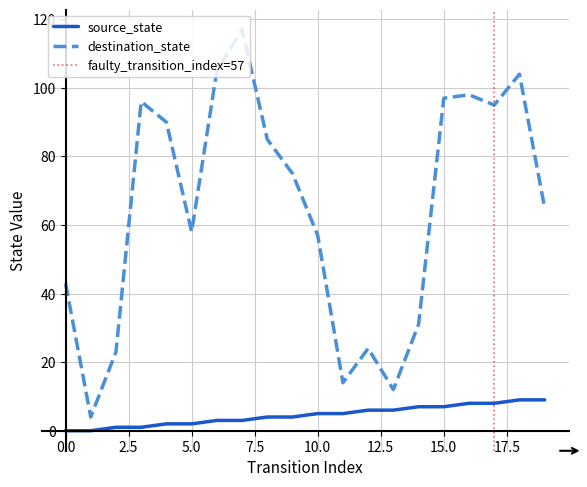

Reading left to right, what are all the values shown in this chart?

source_state: 0	0	1	1	2	2	3	3	4	4	5	5	6	6	7	7	8	8	9	9
destination_state: 43	4	23	96	90	58	105	117	85	75	57	14	24	12	31	97	98	95	104	65